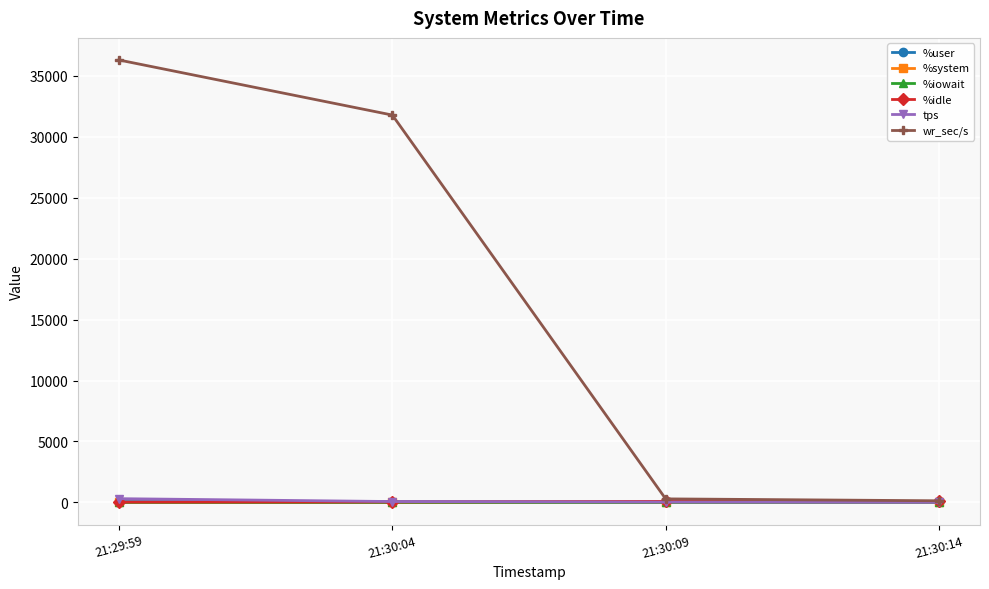

What is the label of the 3rd point from the right?

21:30:04